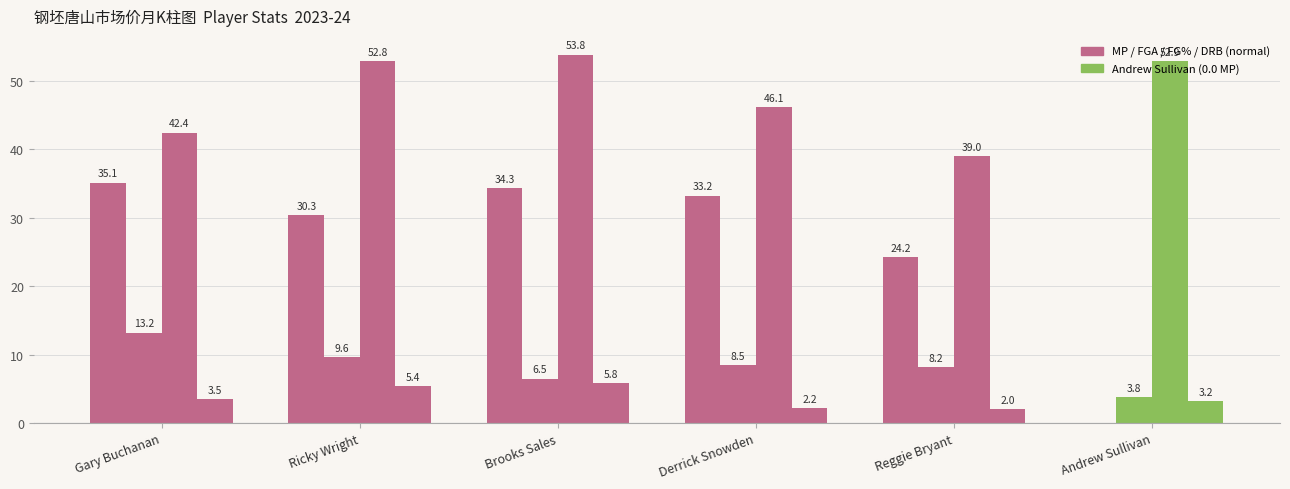

Count the number of data series in this chart.

4